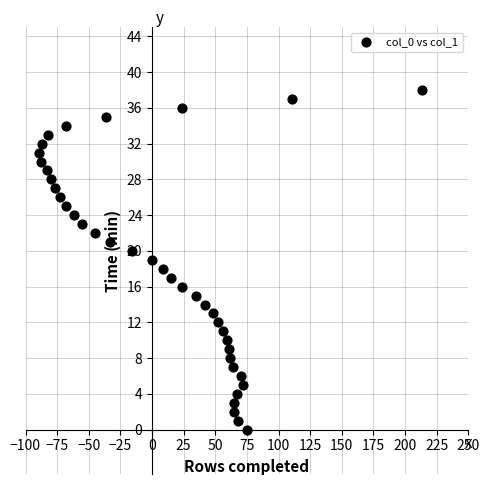

What is the range of X values (max minus min)?

302